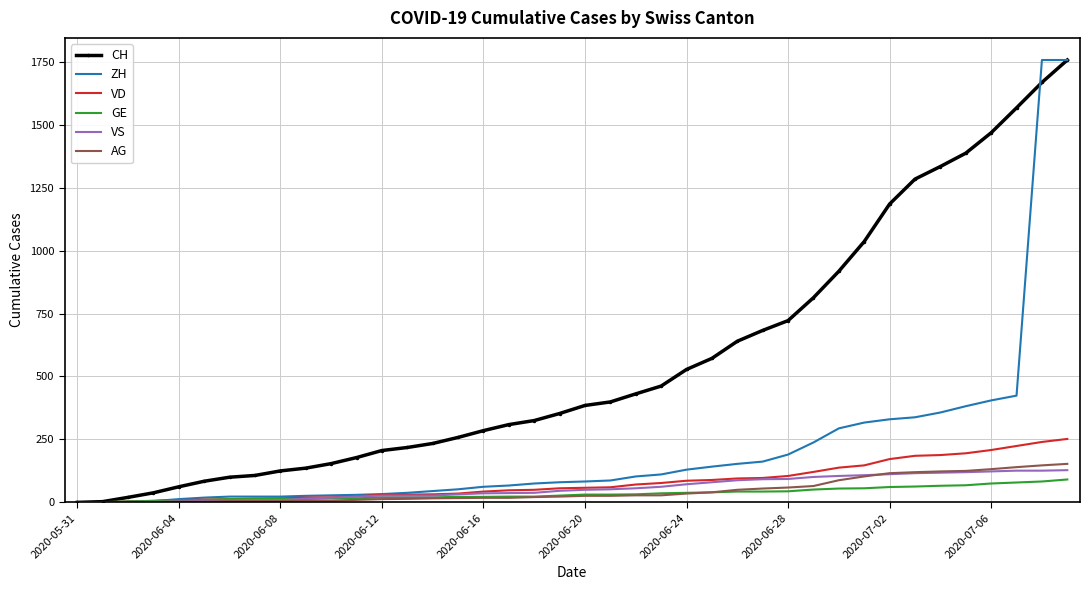

What is the maximum value for VS?

128